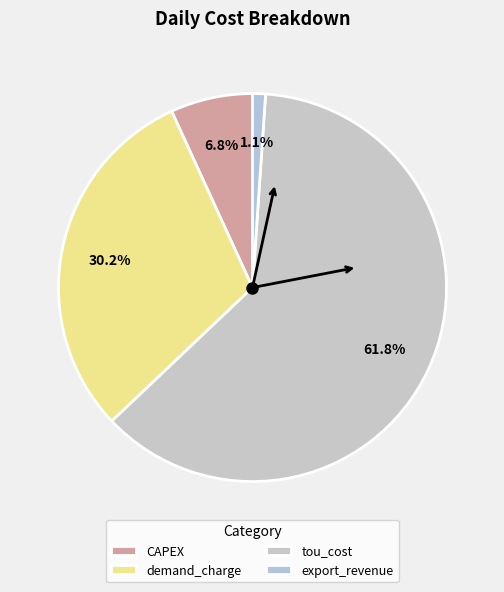

How many slices are in this pie chart?

4